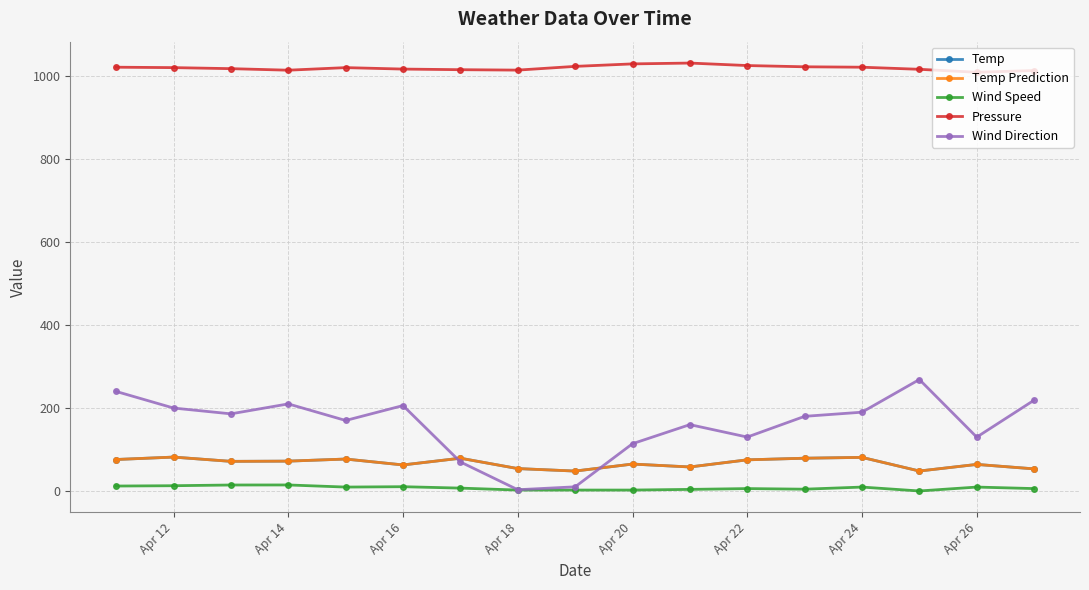

Is this an area chart (filled region under the line)?

No